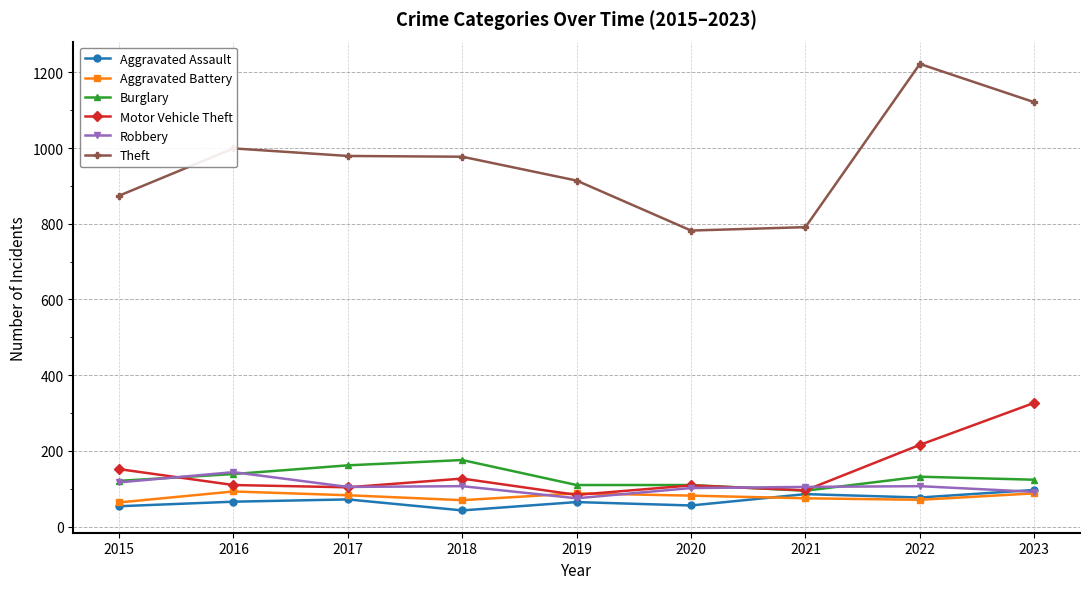

The Burglary series shows 184 at 2019. True or false?

False